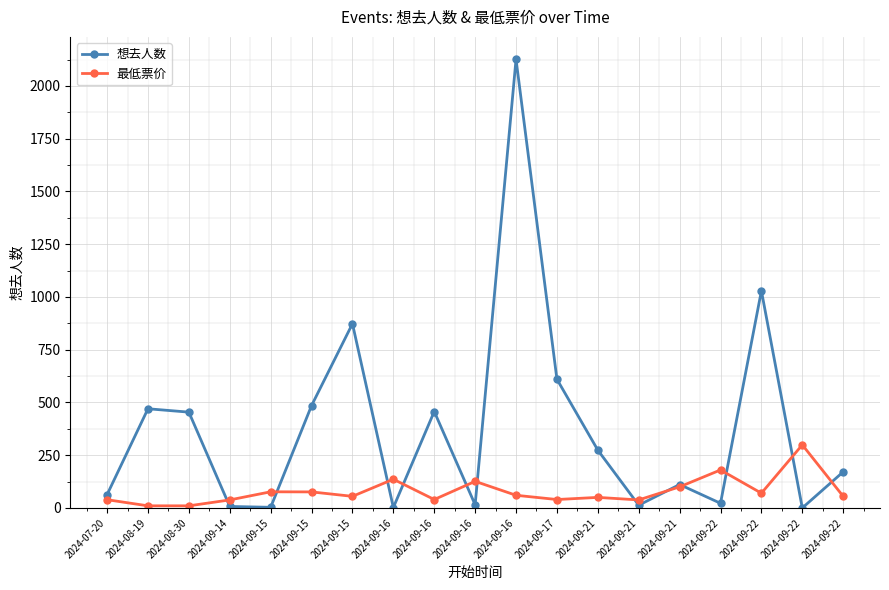

Which series has the largest total across all categories?

想去人数